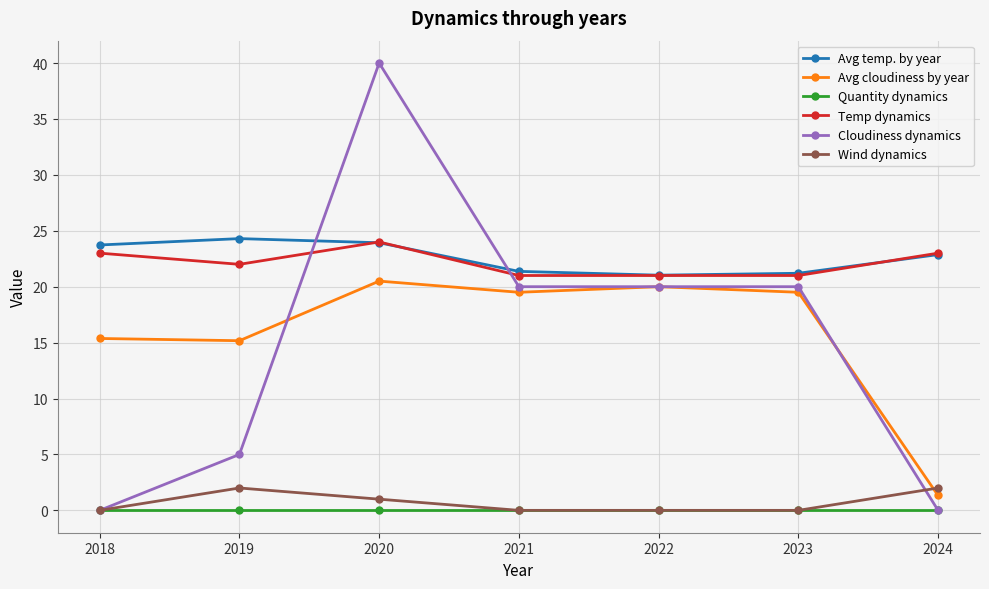

What is the difference between the highest and lowest values at 2023?

21.2